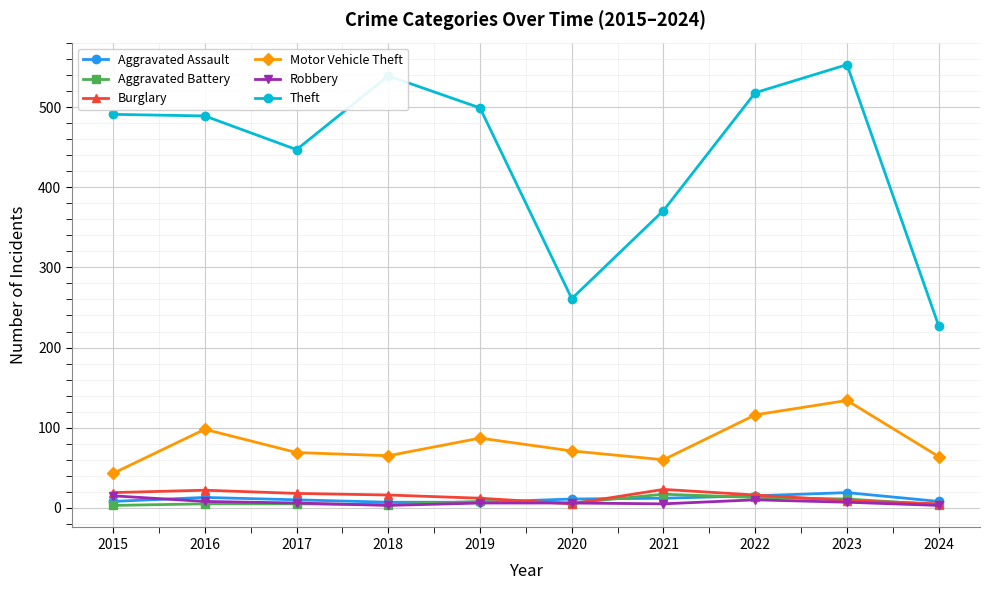

Is it true that Theft equals 485 at 2021?

False